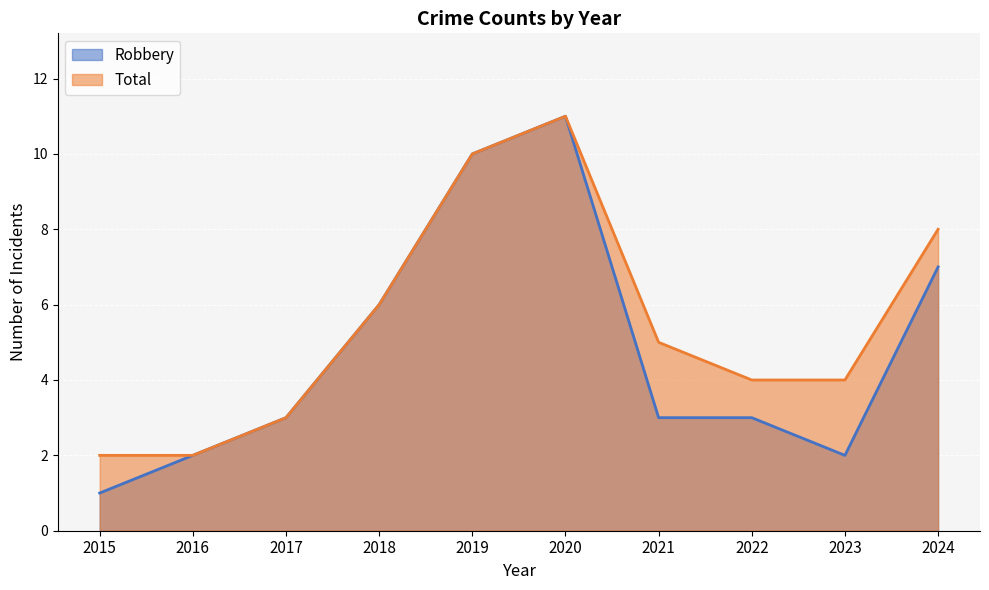

Does the chart display data point markers on the line(s)?

No